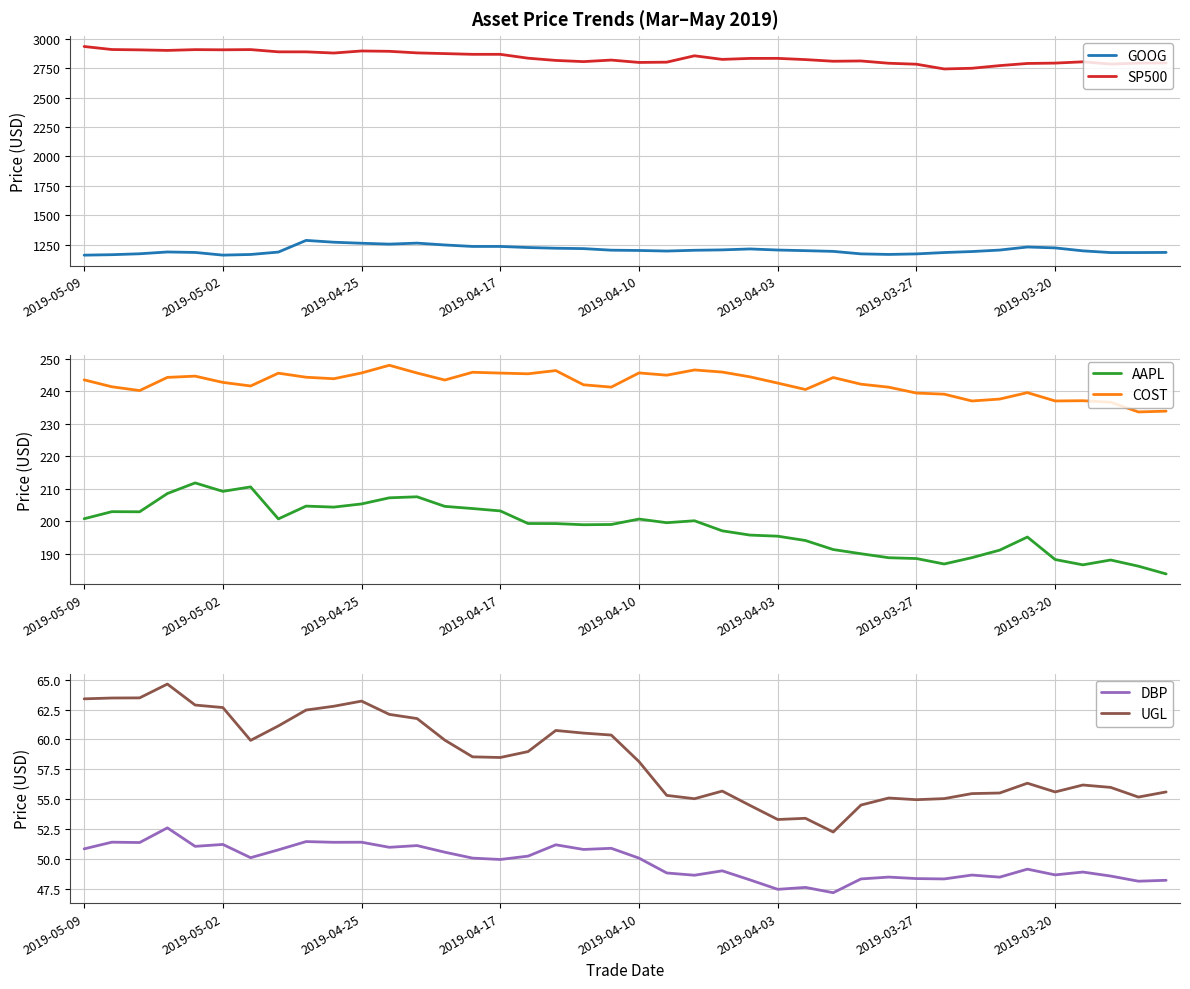

What position from the right is 2019-05-09?

40